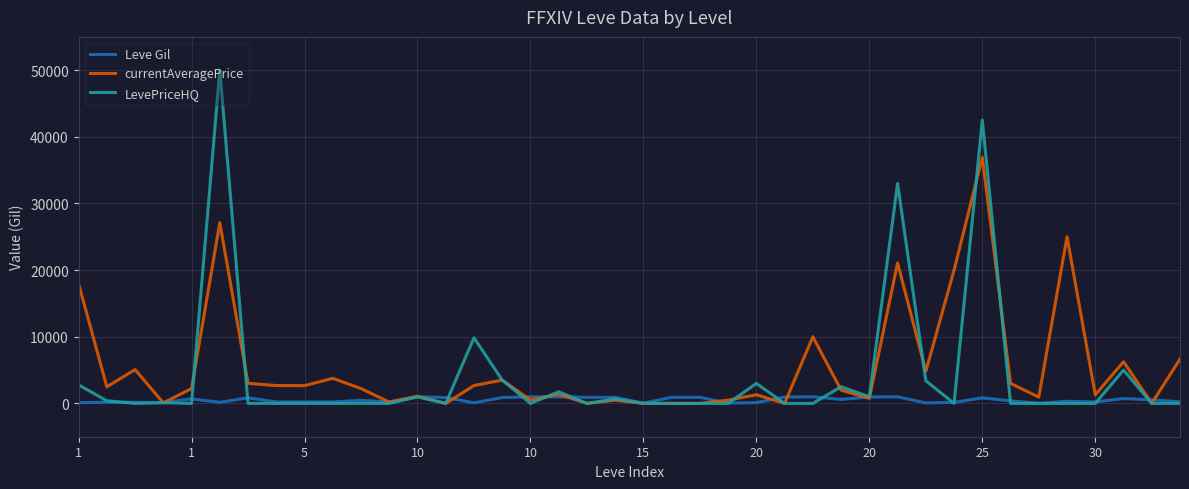

What is the greatest value displayed?

50000